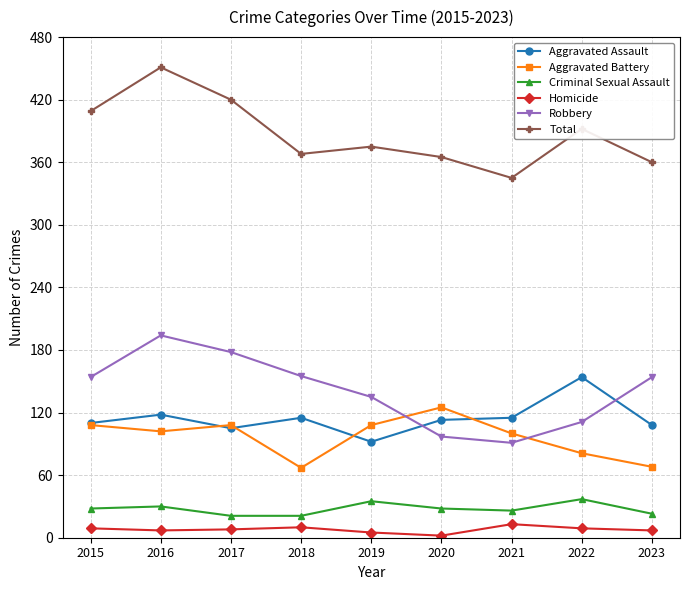

What is the greatest value displayed?

451